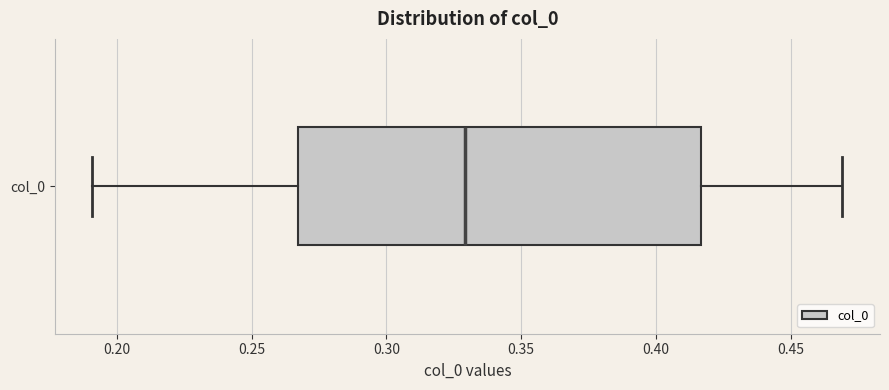

Transcribe this box plot: give where the median line is, the range the box spans, and where the two whiskers end, as read against the x-axis. The values are not printed on the chart, so give them approximately, as read against the axis.

median 0.330, box 0.265 to 0.415, whiskers 0.190 to 0.470